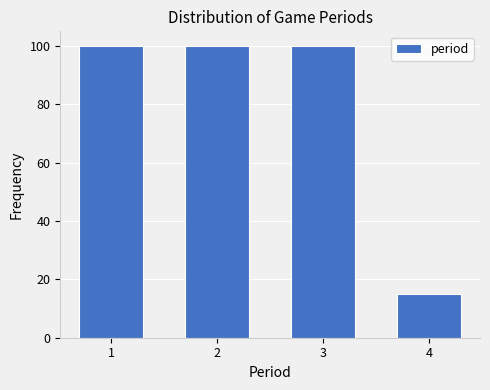

Reading right to left, extract all data points from this chart.

15	100	100	100